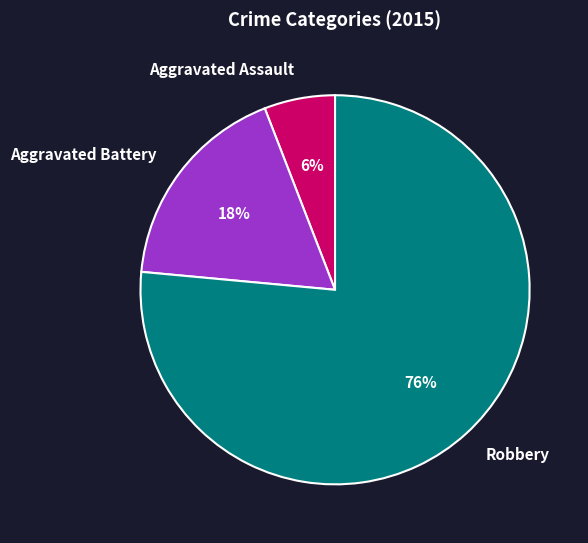

To the nearest percent, what percentage of the pie is Aggravated Assault?

6%